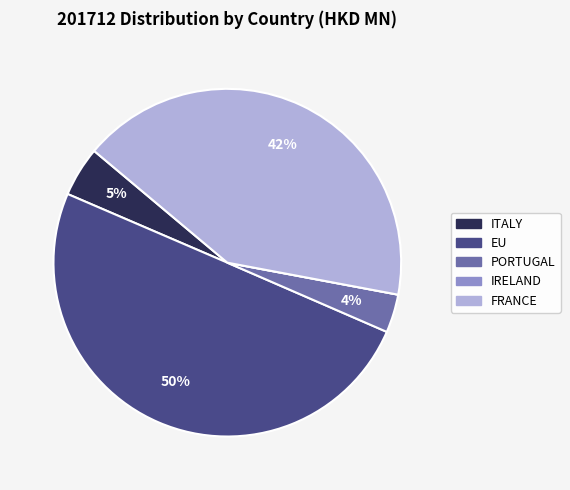

To the nearest percent, what is the difference between the largest and smallest slice percentages?

50%